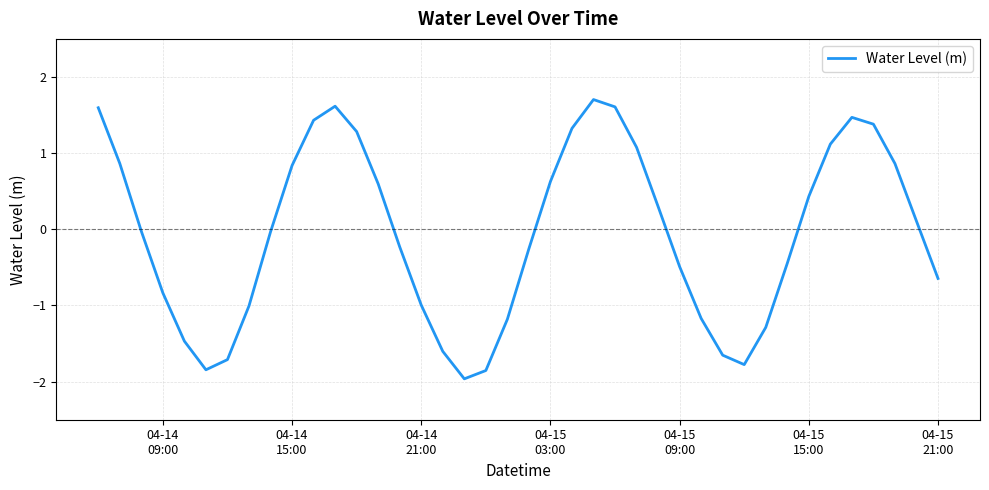

What is the greatest value displayed?

1.7